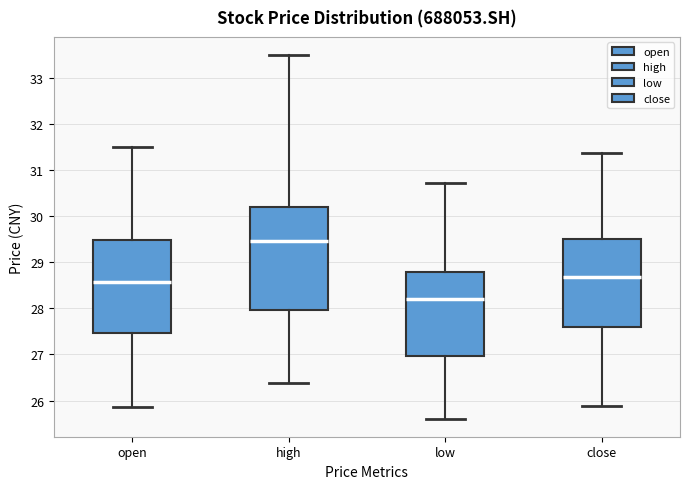

Where is the lower edge of the box for close on the y-axis? The values are not printed on the chart, so give them approximately, as read against the axis.

27.6